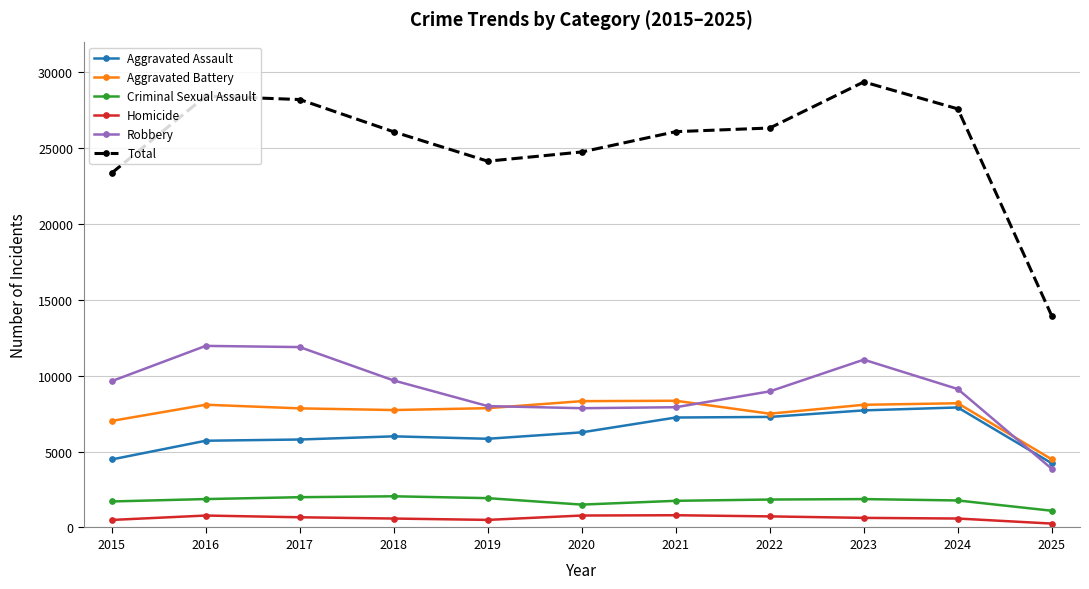

Is the value of Criminal Sexual Assault at 2019 greater than the value of Aggravated Assault at 2017?

No